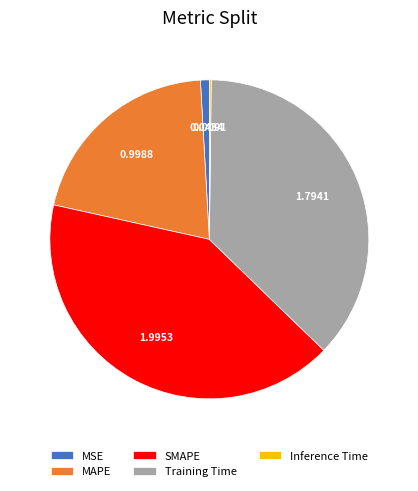

What is the largest slice in the pie chart?

SMAPE